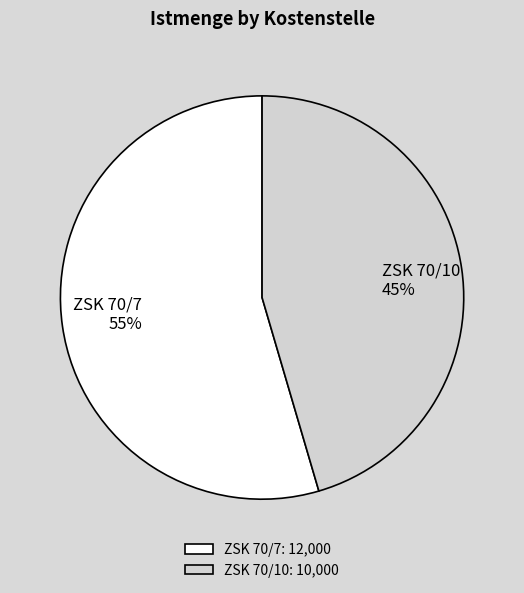

How many slices are in this pie chart?

2